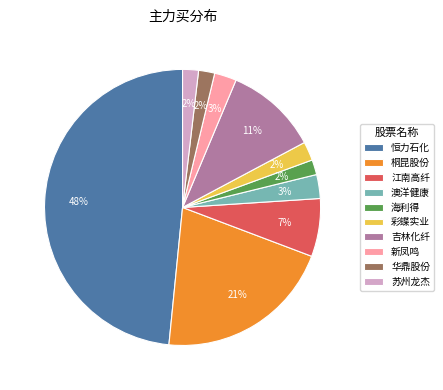

Does 吉林化纤 account for over 50% of the chart?

No